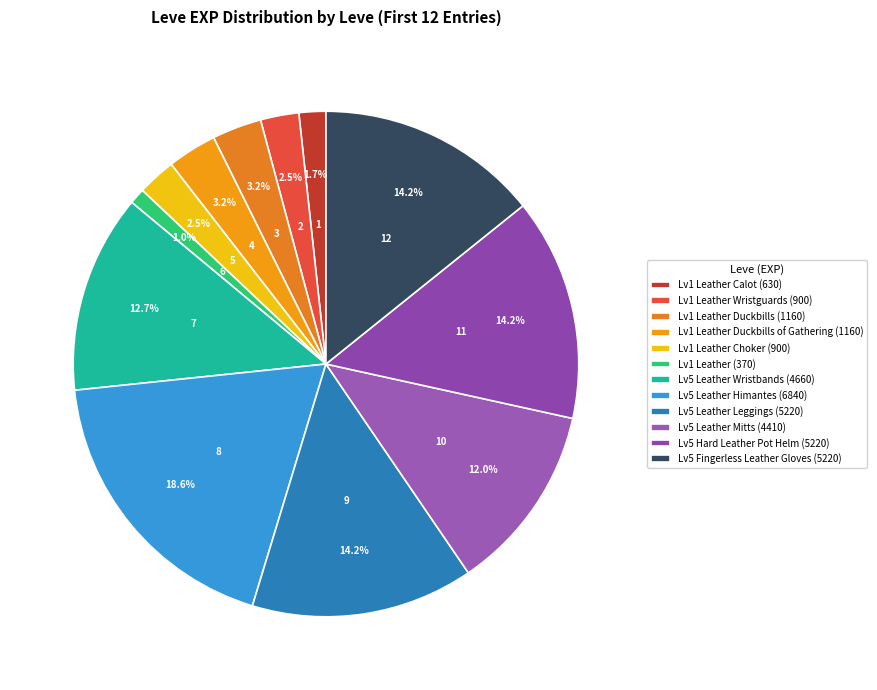

Which slice is the largest?

Lv5 Leather Himantes (6840)